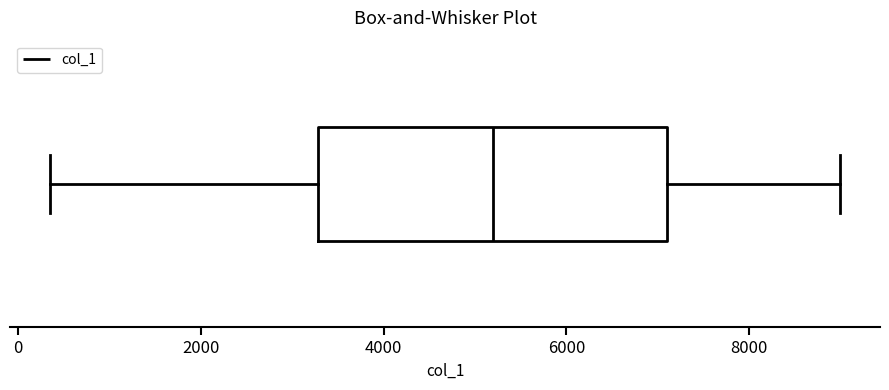

Where does the right whisker of the box end on the x-axis? The values are not printed on the chart, so give them approximately, as read against the axis.

9000